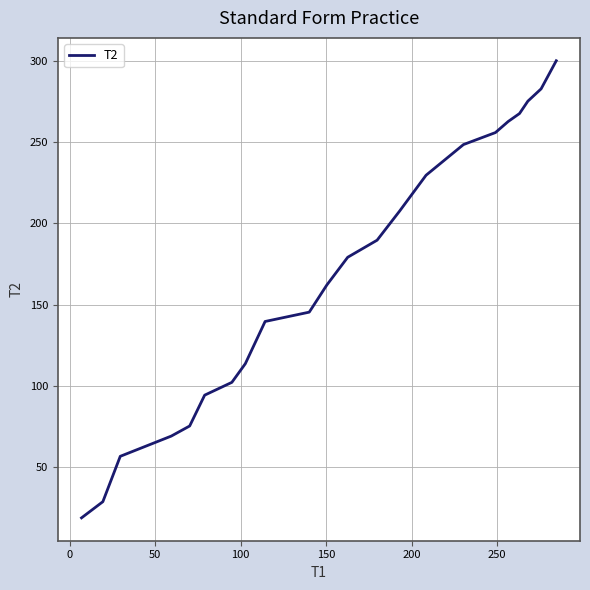

What is the minimum value shown in the chart?

18.8